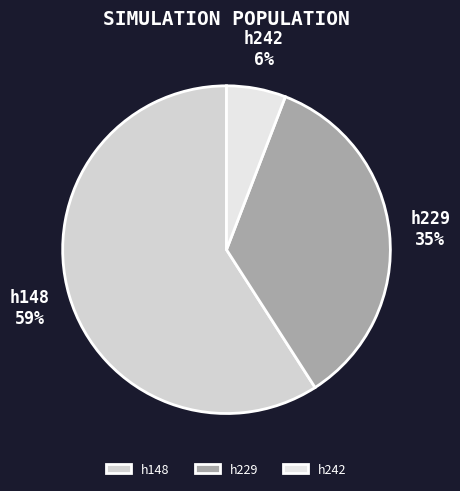

Which slice represents more than half of the pie?

h148